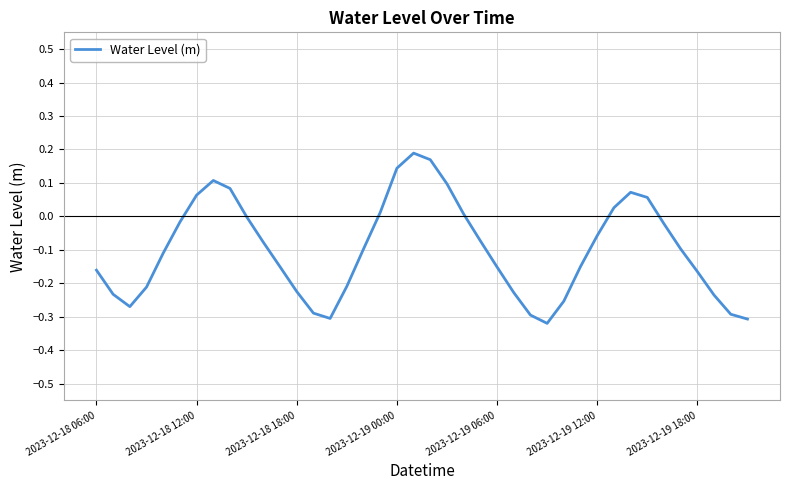

What is the difference between the maximum and minimum values?

0.5